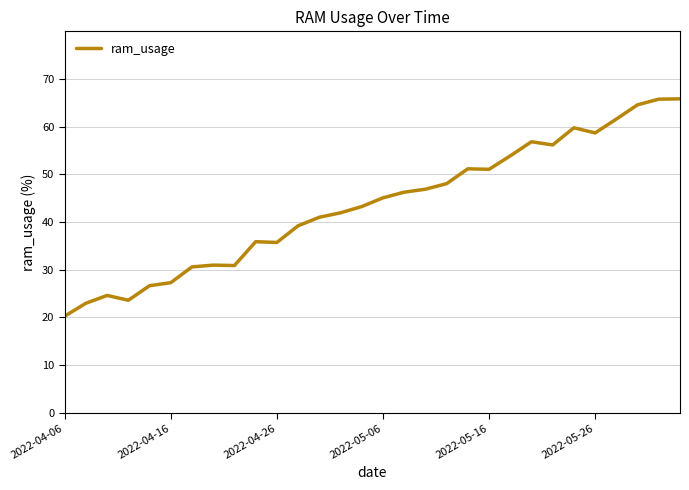

What is the smallest value displayed?

20.2